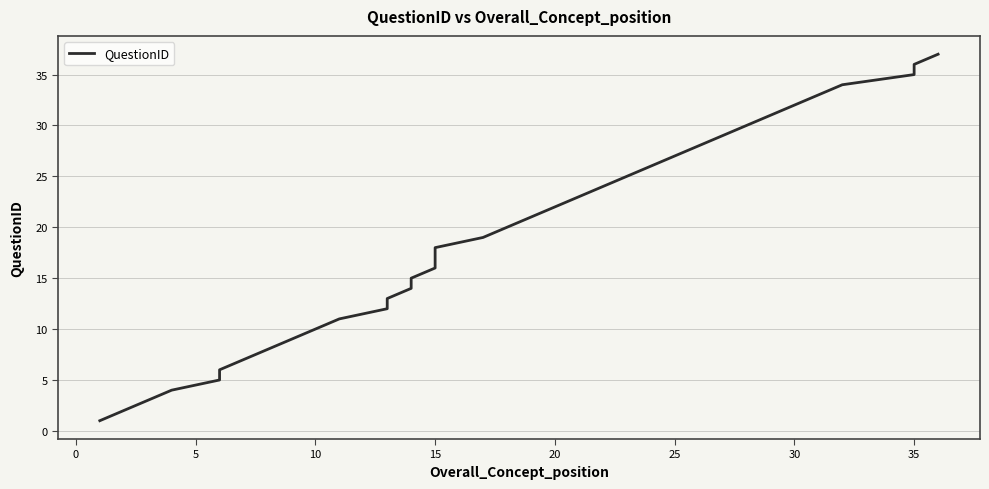

How many categories are shown in the chart?

37